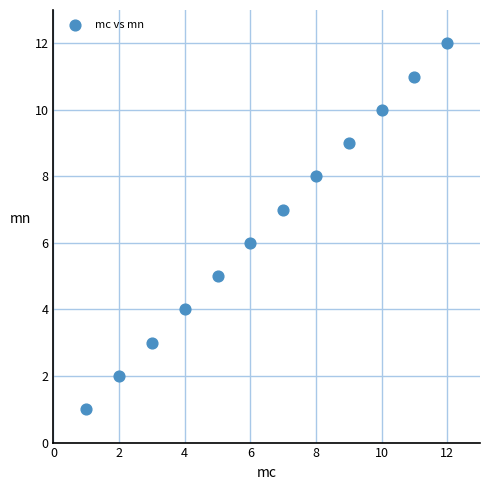

What is the range of Y values (max minus min)?

11